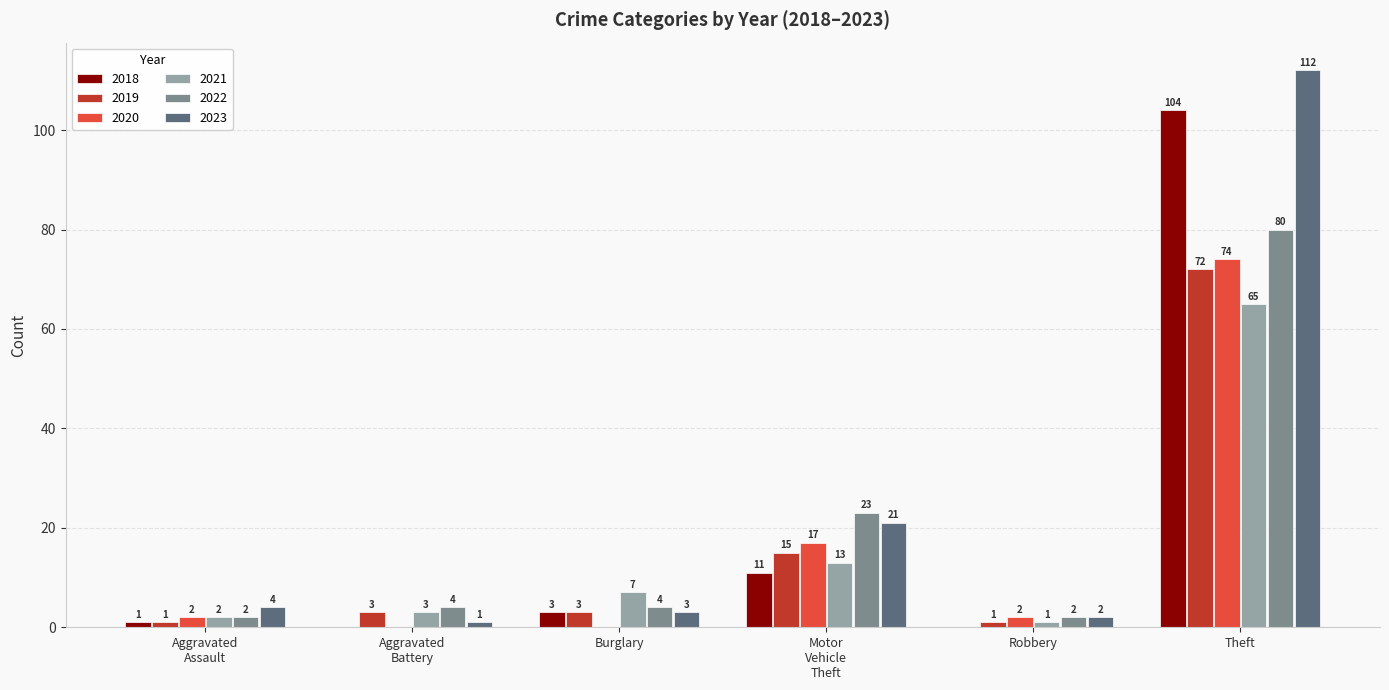

True or false: 2019 has a value of 72 at Theft.

True